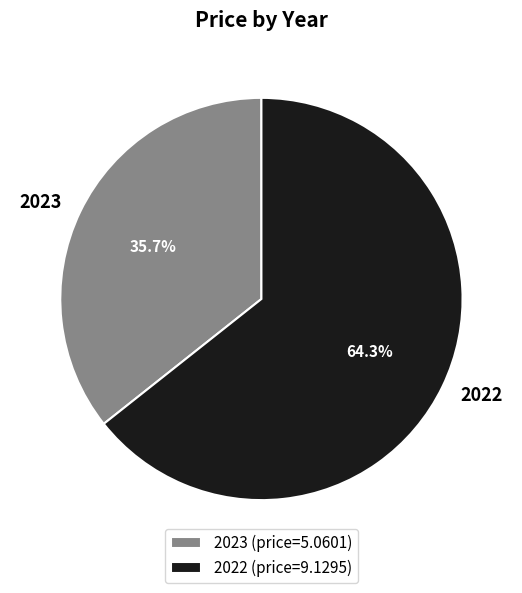

True or false: 2022 accounts for 64% of the total.

True